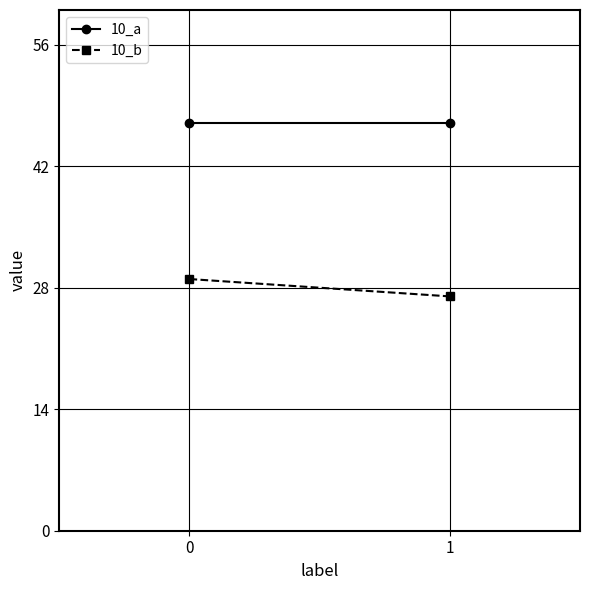

What value does the 10_a series have at 0?

47